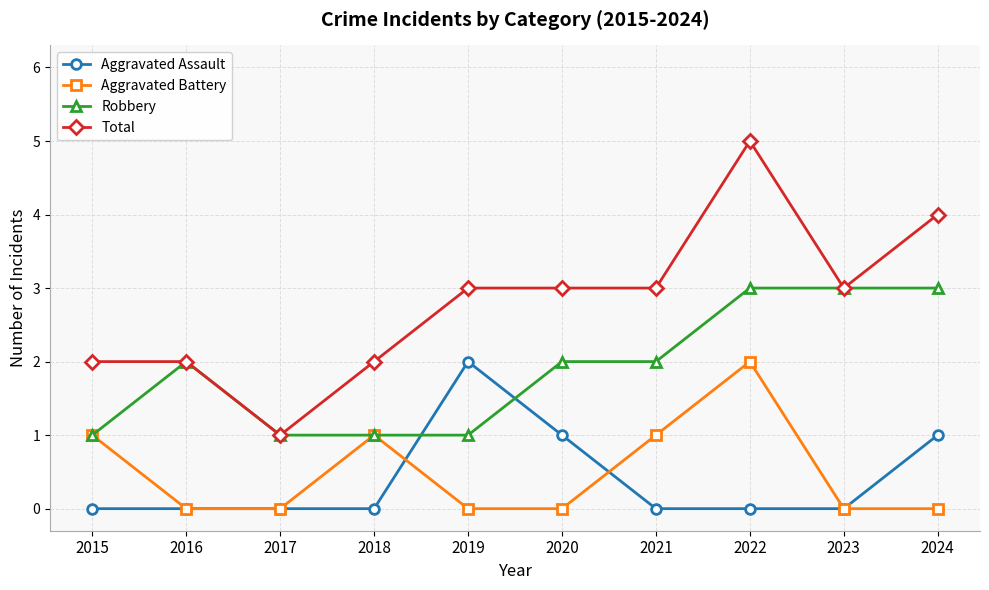

Reading right to left, transcribe all the data shown in this chart.

Aggravated Assault: 1	0	0	0	1	2	0	0	0	0
Aggravated Battery: 0	0	2	1	0	0	1	0	0	1
Robbery: 3	3	3	2	2	1	1	1	2	1
Total: 4	3	5	3	3	3	2	1	2	2